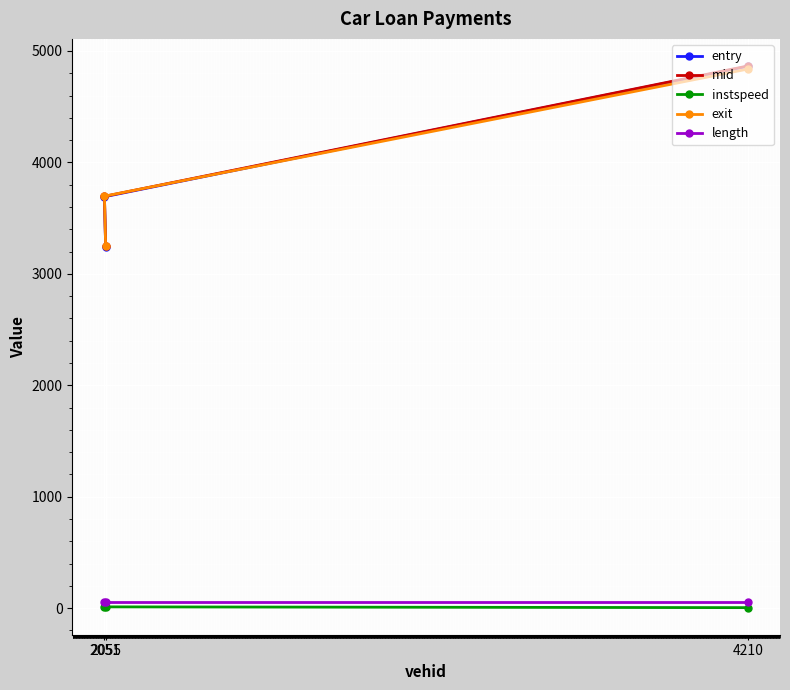

At how many categories does at least one series exceed 3348?

2